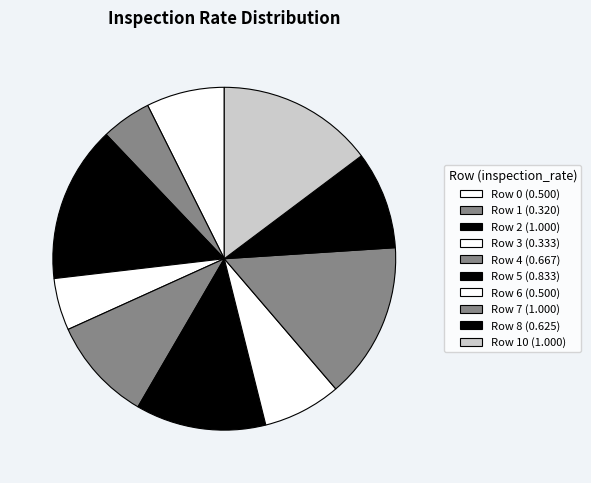

How many slices are in this pie chart?

10